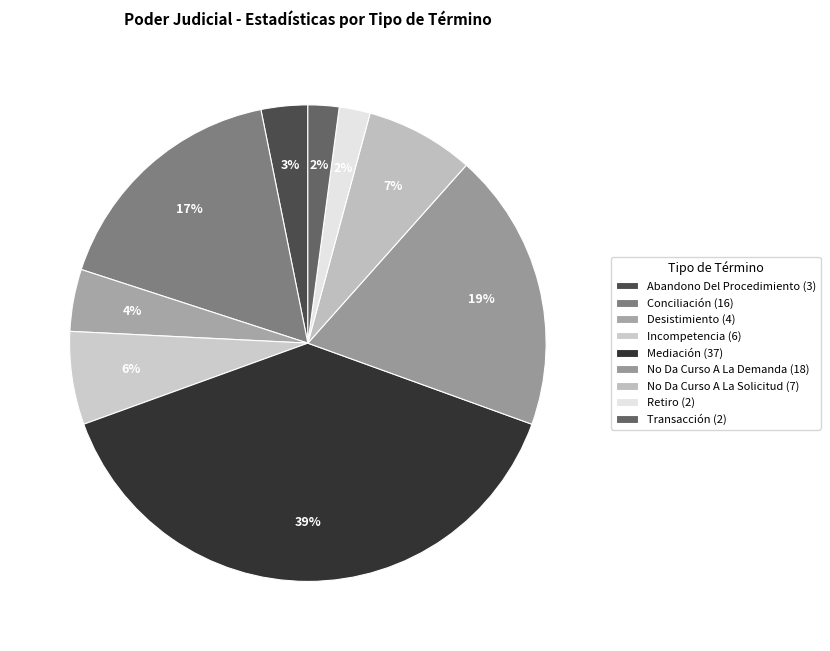

Does Mediación account for over 50% of the chart?

No